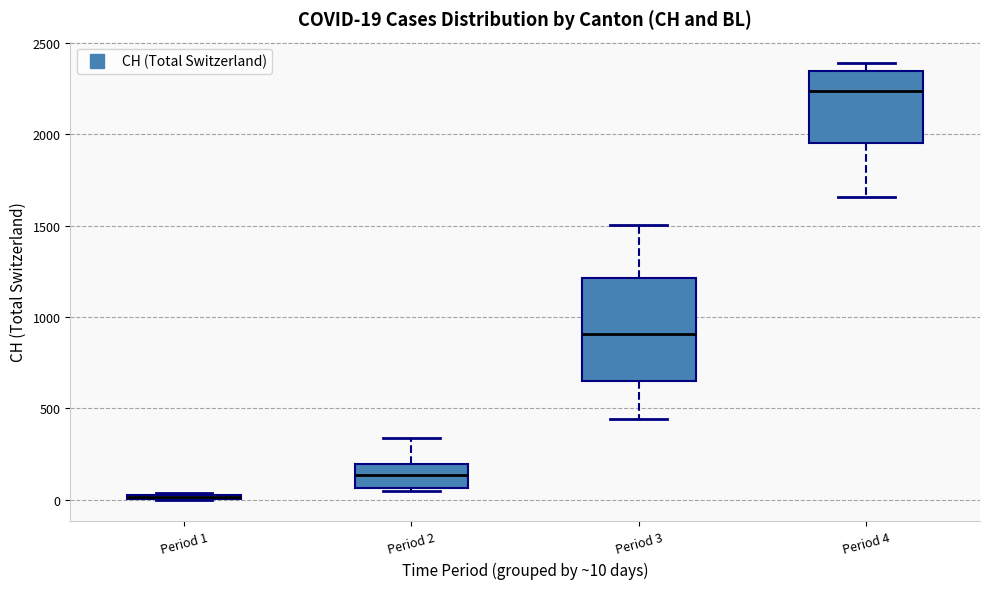

Which box is the tallest, from its lower edge to its upper edge?

Period 3